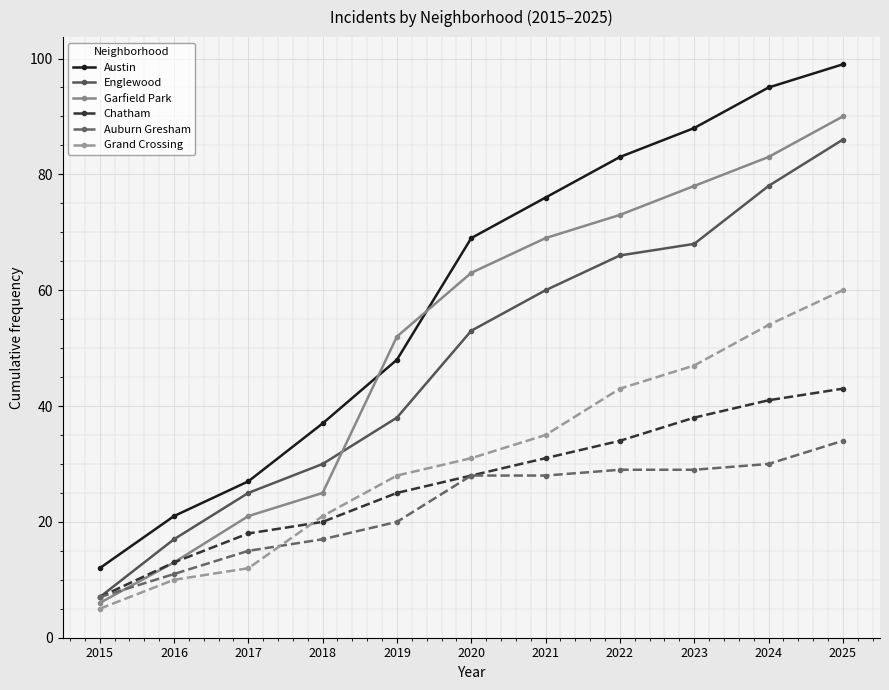

What is the sum of the Chatham values at 2020 and 2017?

46